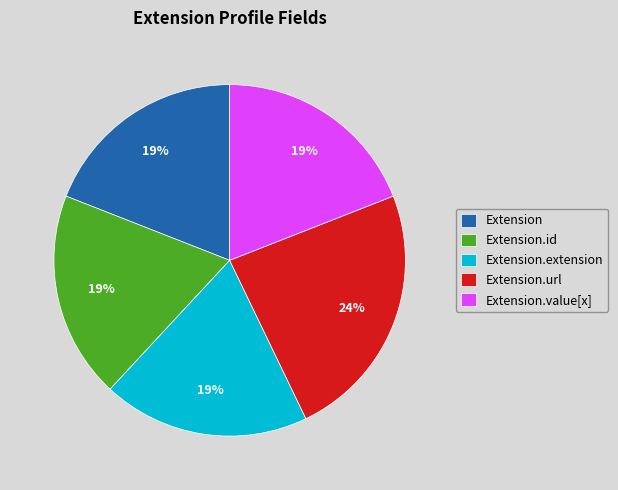

Count the number of slices in the pie.

5